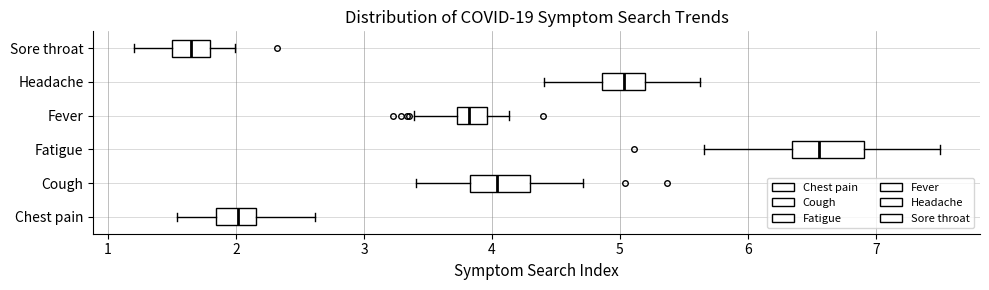

Reading bottom to top, read every box against the x-axis: the position of its median line, the range the box covers, and the ends of its whiskers. The values are not printed on the chart, so give them approximately, as read against the axis.

Chest pain: median 2.0, box 1.8 to 2.2, whiskers 1.5 to 2.6
Cough: median 4.0, box 3.8 to 4.3, whiskers 3.4 to 4.7
Fatigue: median 6.6, box 6.3 to 6.9, whiskers 5.7 to 7.5
Fever: median 3.8, box 3.7 to 4.0, whiskers 3.4 to 4.1
Headache: median 5.0, box 4.9 to 5.2, whiskers 4.4 to 5.6
Sore throat: median 1.7, box 1.5 to 1.8, whiskers 1.2 to 2.0